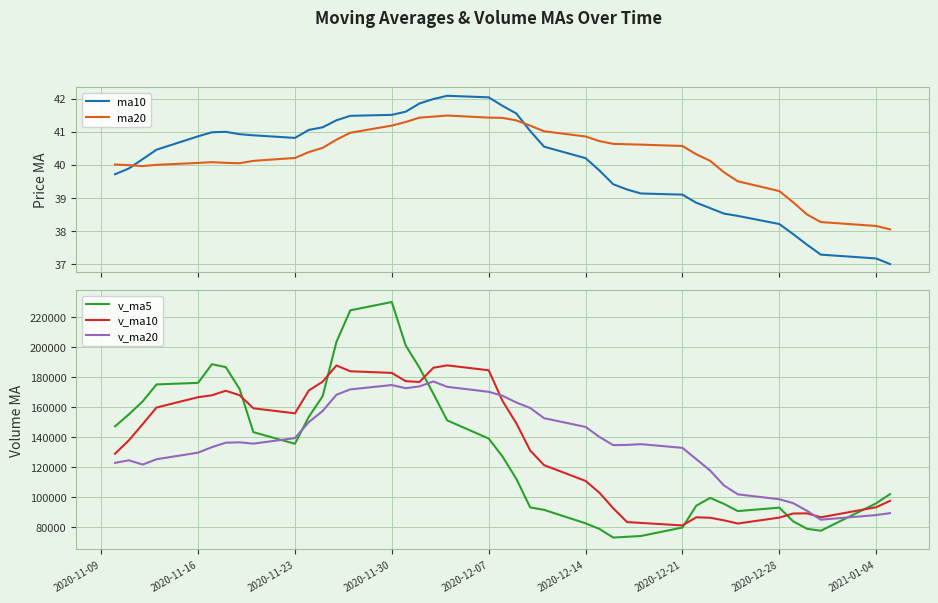

After their last crossing, which series has the higher values: ma10 or ma20?

ma20